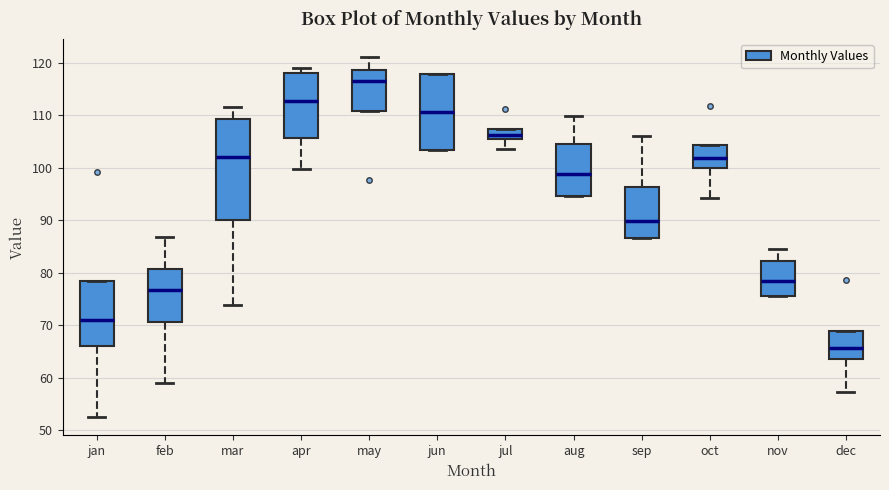

Which box's median line is the lowest?

dec